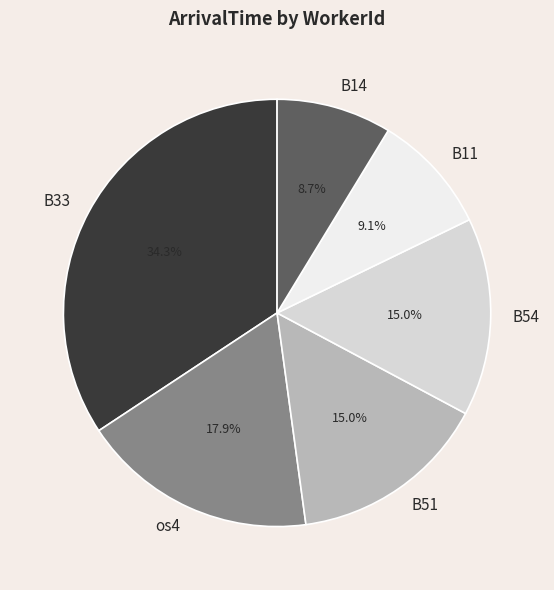

How many segments does this pie chart have?

6